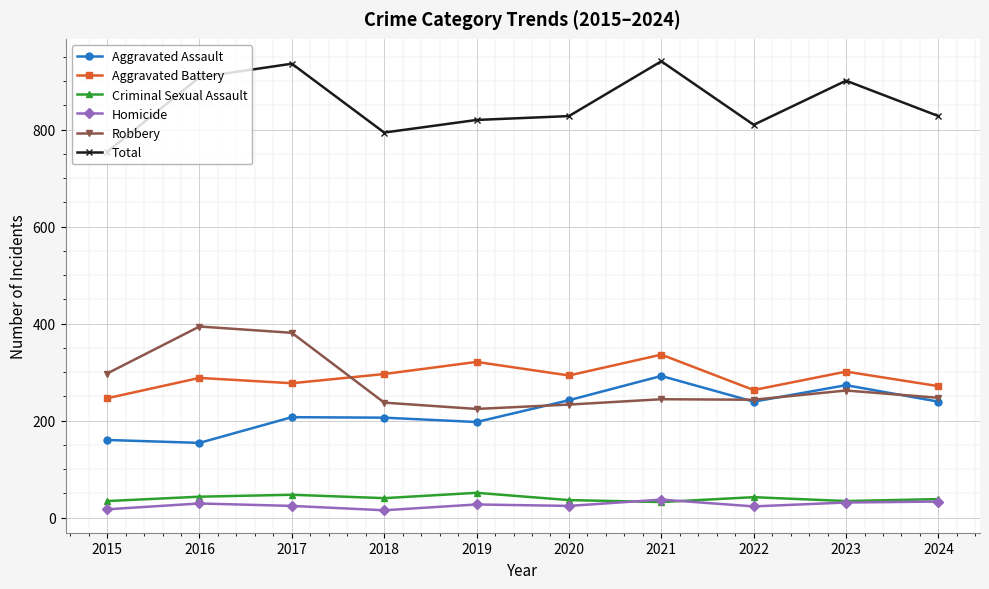

True or false: Total and Homicide intersect in this chart.

False